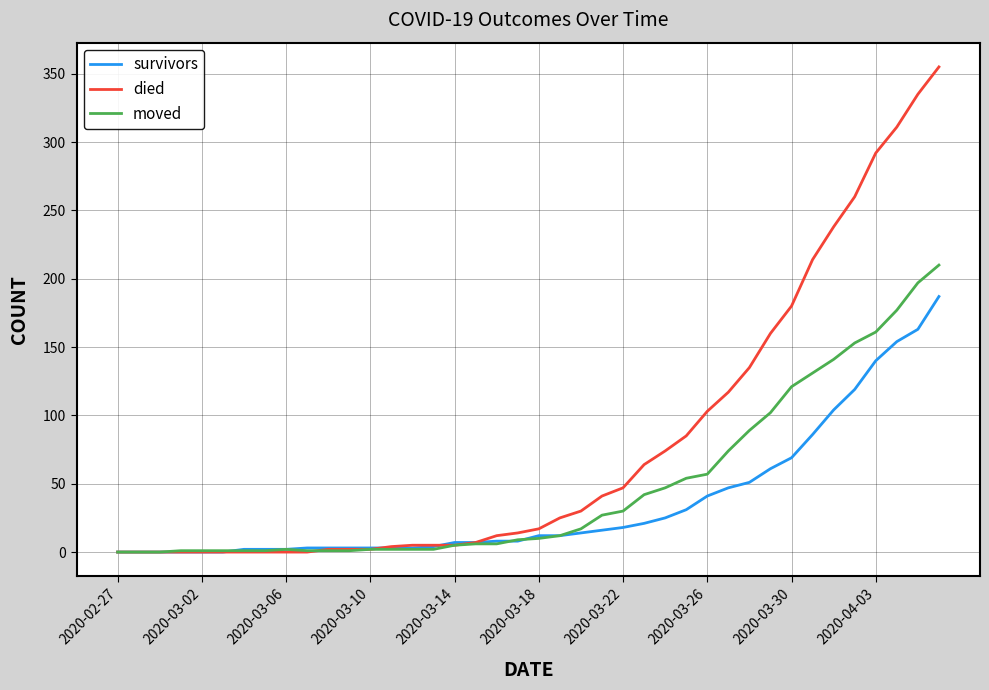

Which series has the largest total across all categories?

died